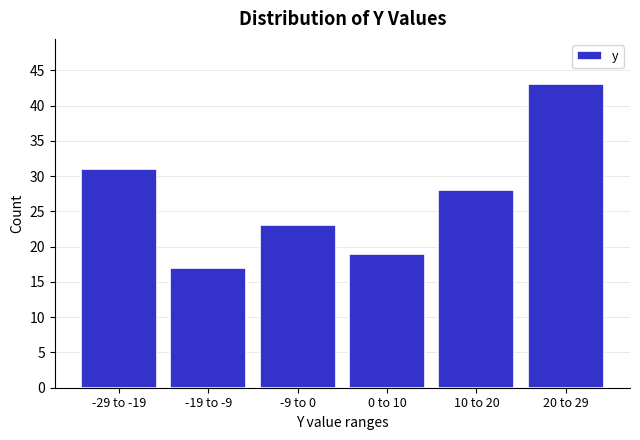

Reading right to left, list all the values displayed in this chart.

20 to 29=43	10 to 20=28	0 to 10=19	-9 to 0=23	-19 to -9=17	-29 to -19=31